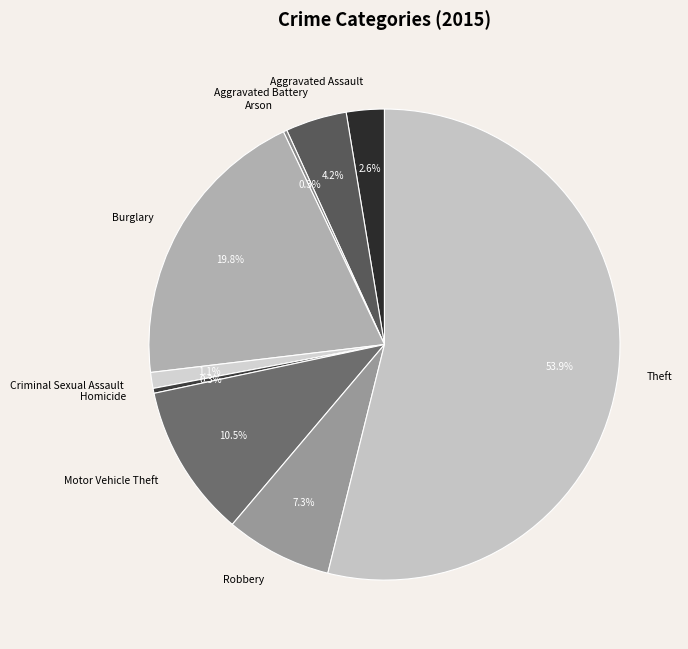

Approximately how many times larger is the value at Criminal Sexual Assault compared to Aggravated Battery?

0.3